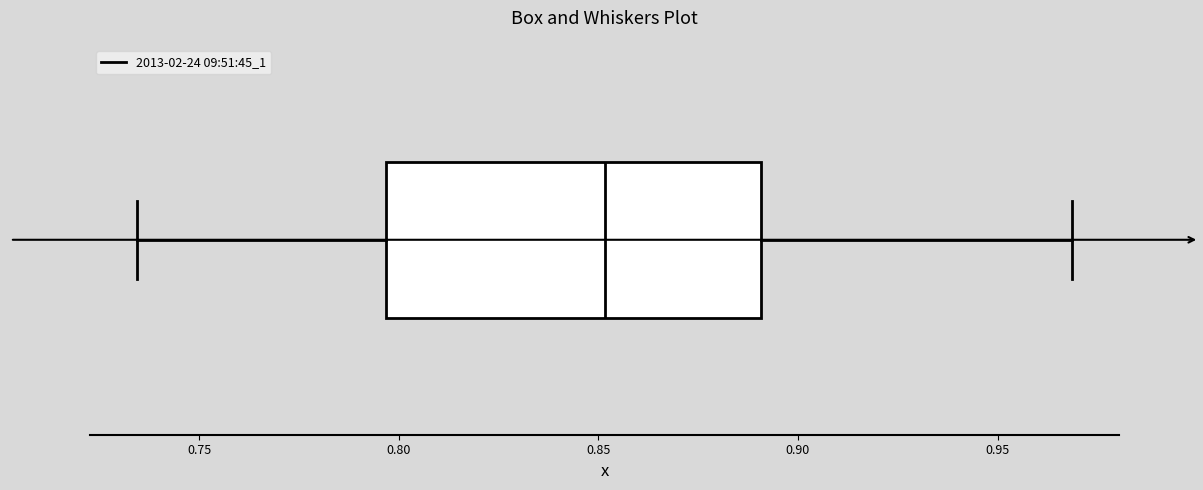

Read this box plot against the x-axis: the position of the median line, the range covered by the box, and the ends of both whiskers. The values are not printed on the chart, so give them approximately, as read against the axis.

median 0.850, box 0.795 to 0.890, whiskers 0.735 to 0.970